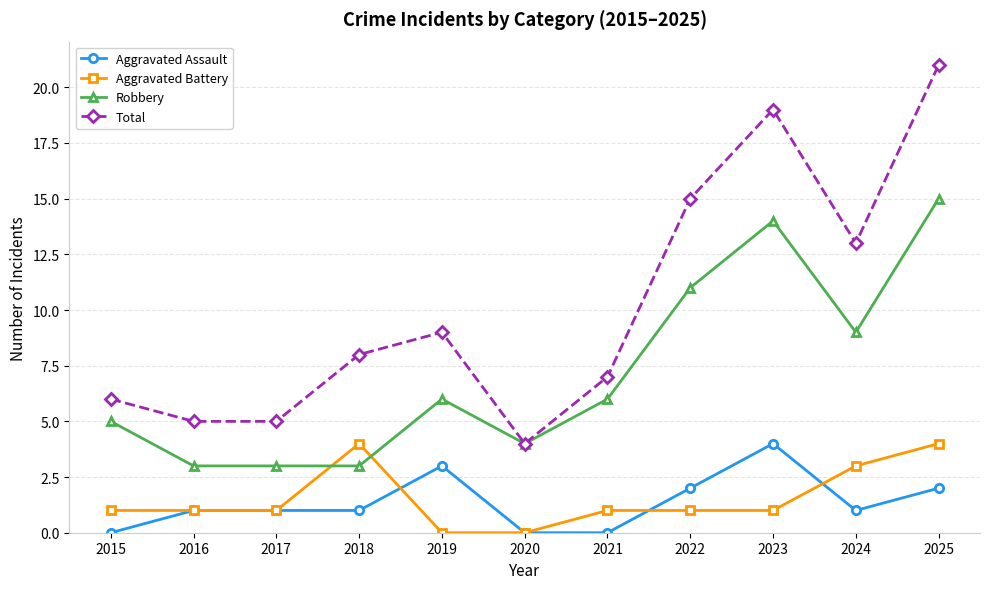

Is the value of Total at 2016 greater than the value of Aggravated Battery at 2019?

Yes